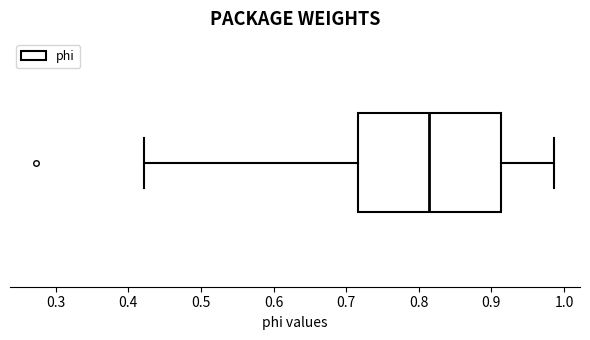

Where does the right whisker of the box end on the x-axis? The values are not printed on the chart, so give them approximately, as read against the axis.

0.99